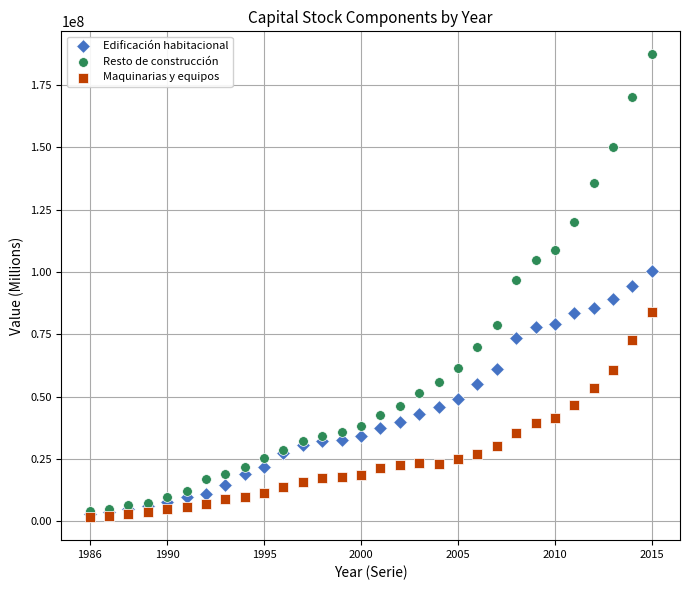

What are all the series names shown in the legend?

Edificación habitacional, Resto de construcción, Maquinarias y equipos